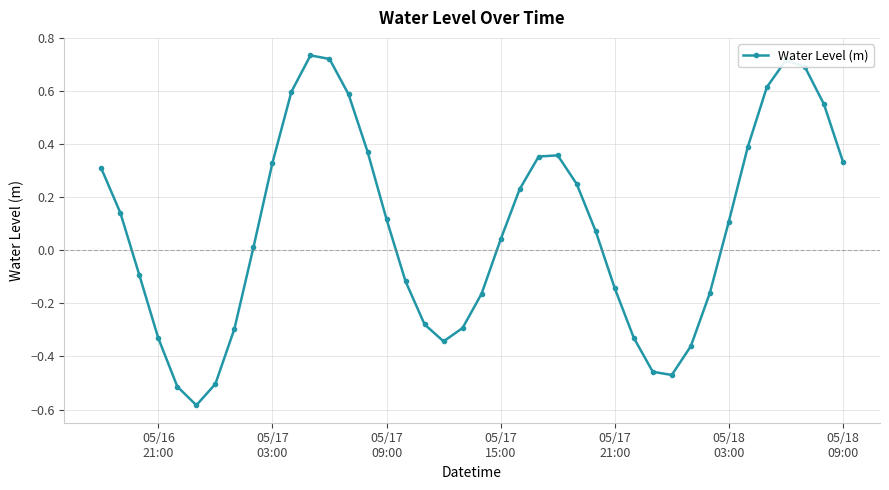

True or false: there are more than 2 points higher than both neighbors.

True